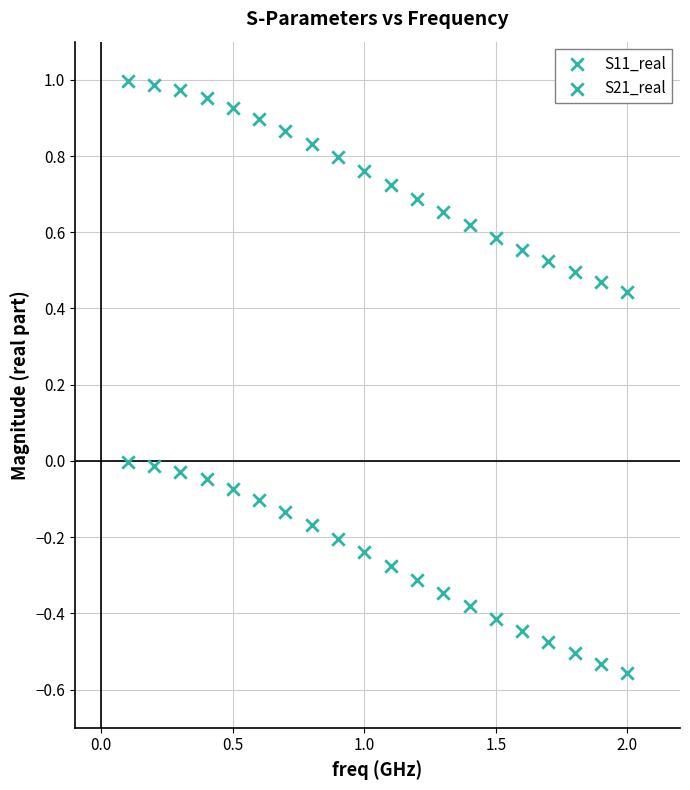

How many data points are displayed?

40